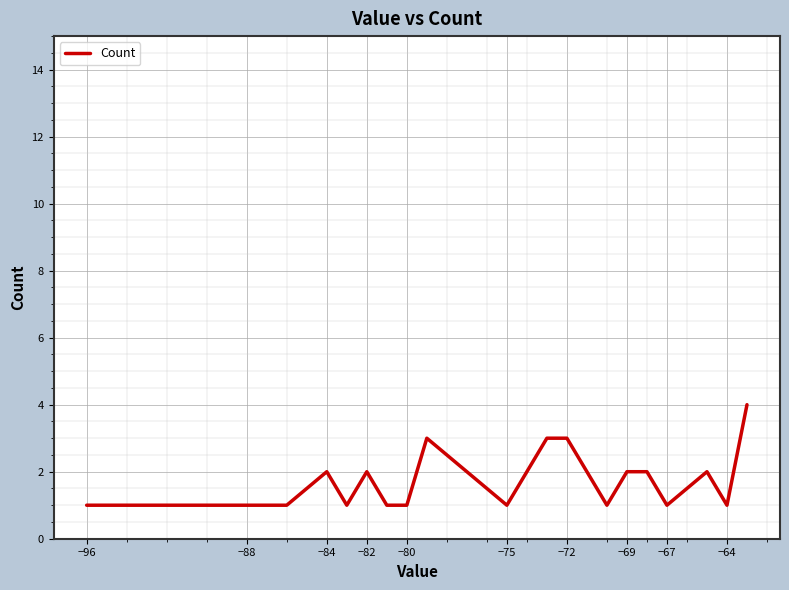

What is the difference between the maximum and minimum values?

3